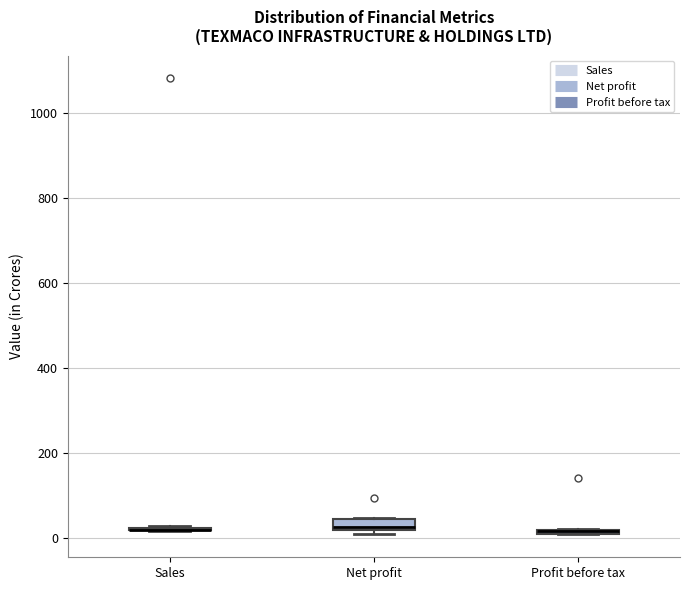

Where is the lower edge of the box for Net profit on the y-axis? The values are not printed on the chart, so give them approximately, as read against the axis.

20